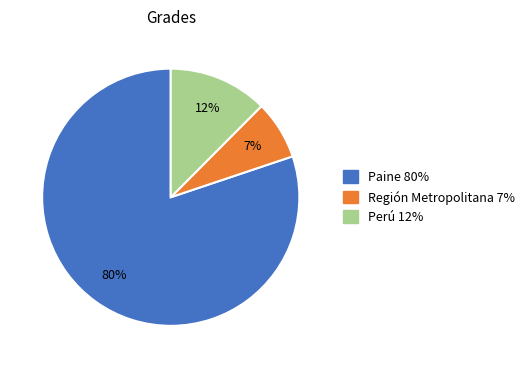

How many slices are in this pie chart?

3